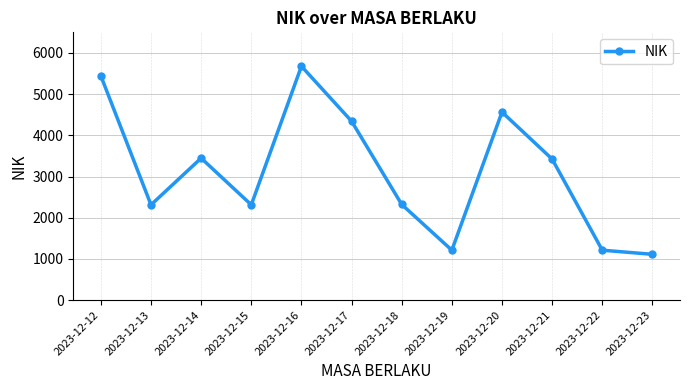

True or false: the data shows 2043 at 2023-12-14.

False